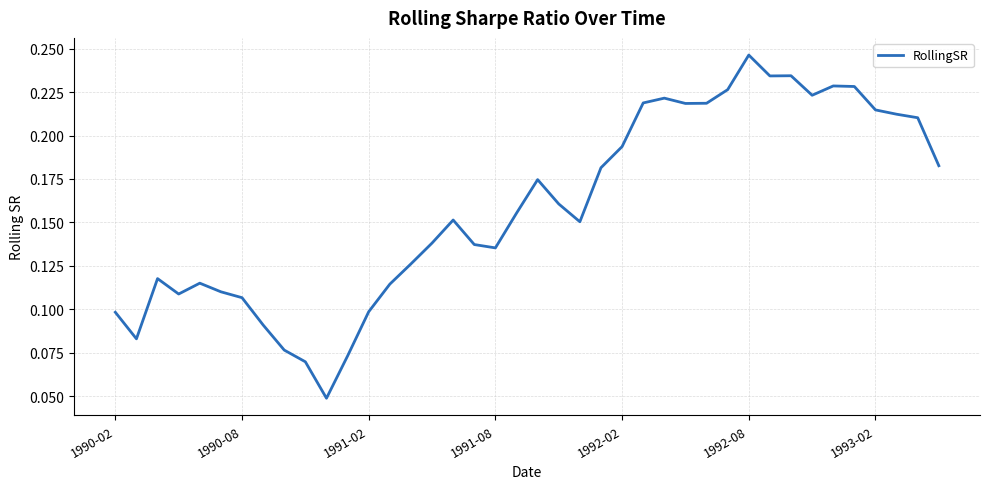

What is the maximum value shown in the chart?

0.2